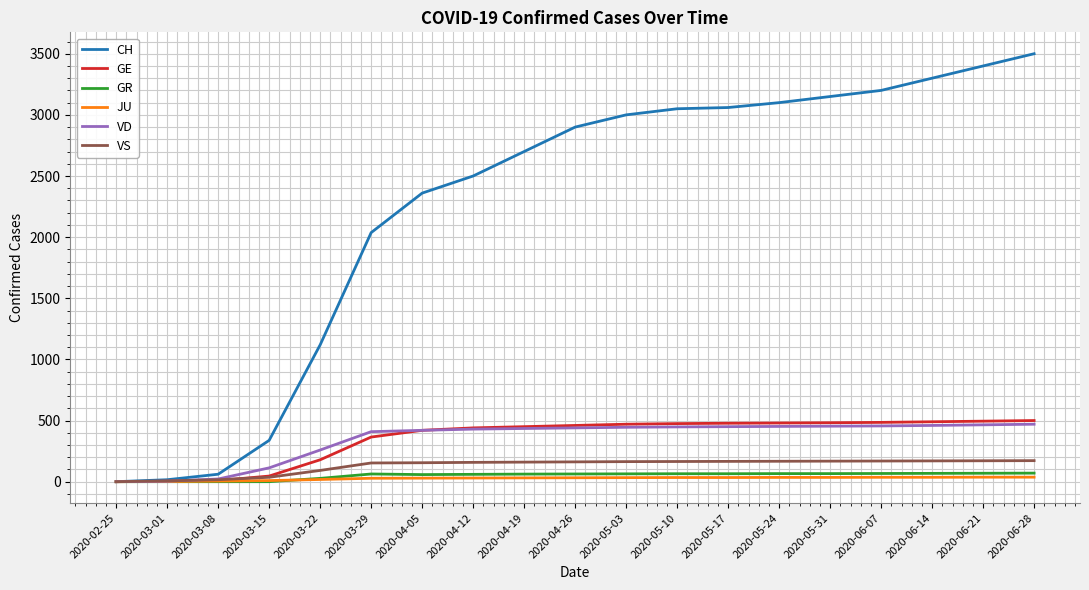

What is the maximum value shown in the chart?

3500